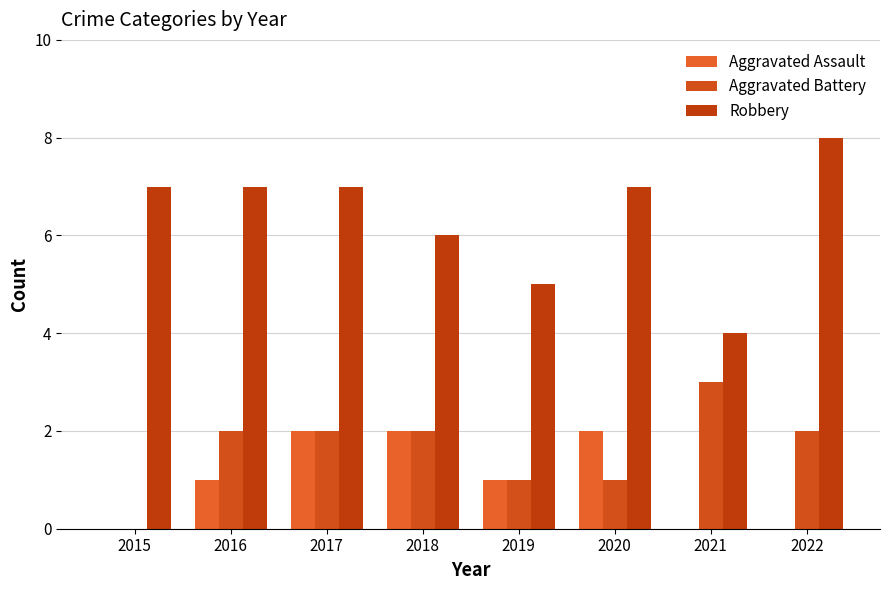

True or false: Aggravated Assault has a value of 0 at 2016.

False